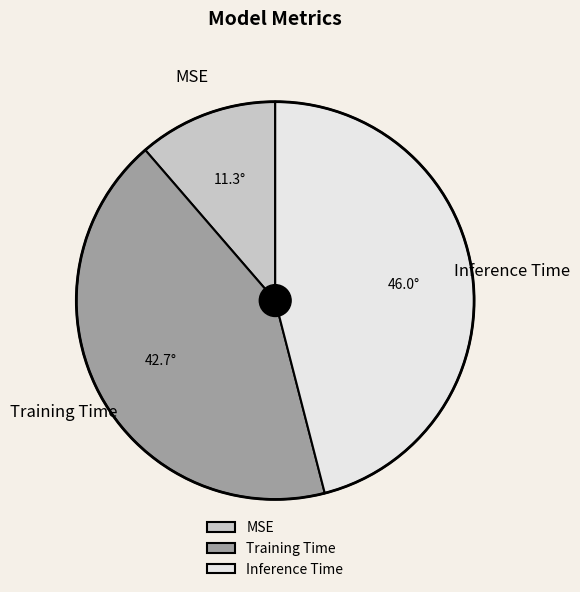

Is the sum of Training Time and Inference Time greater than half?

Yes